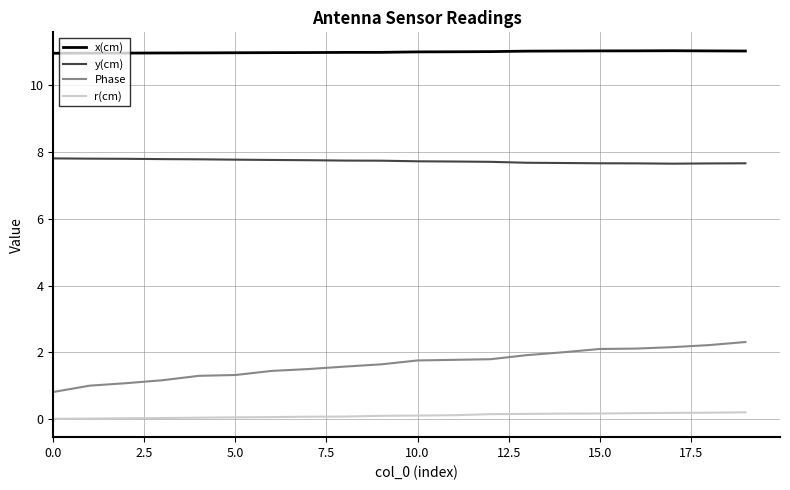

What is the greatest value displayed?

11.0